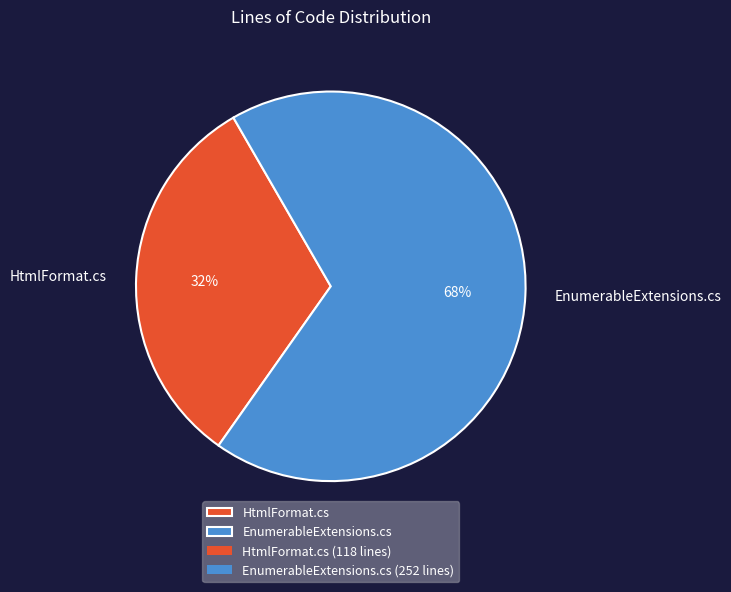

Is it true that HtmlFormat.cs is 32% of the pie?

True